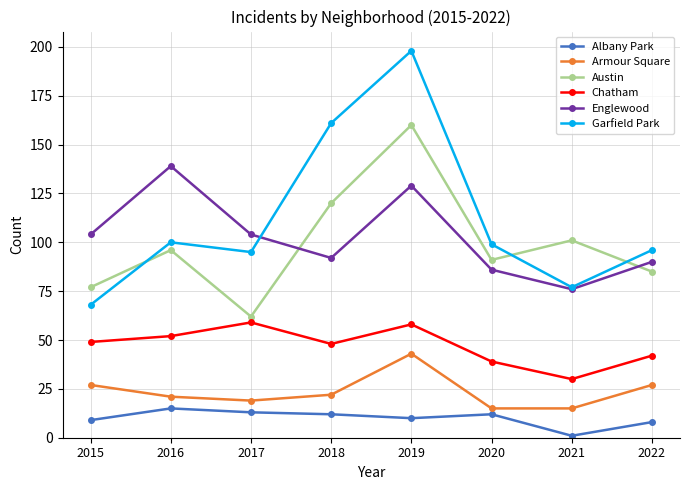

Between 2017 and 2022, which series saw the biggest shift?

Austin